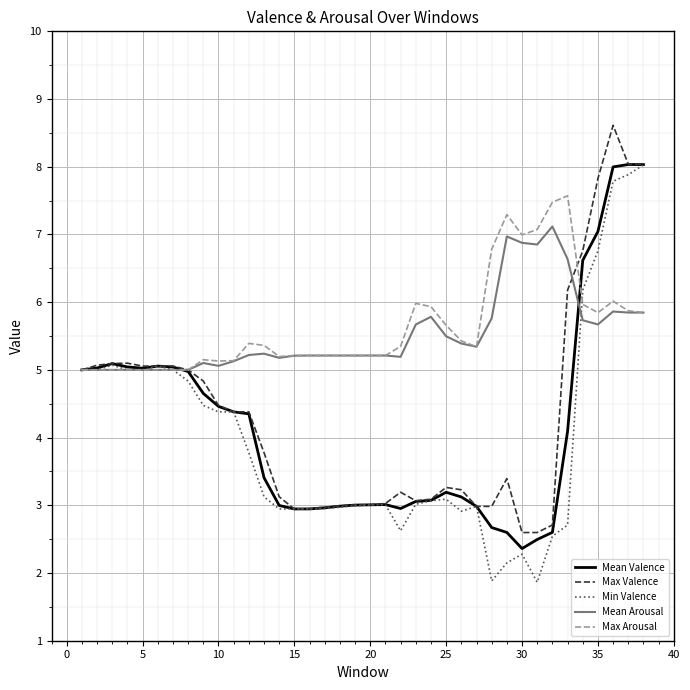

What is the lowest value of the Max Valence series?

2.6